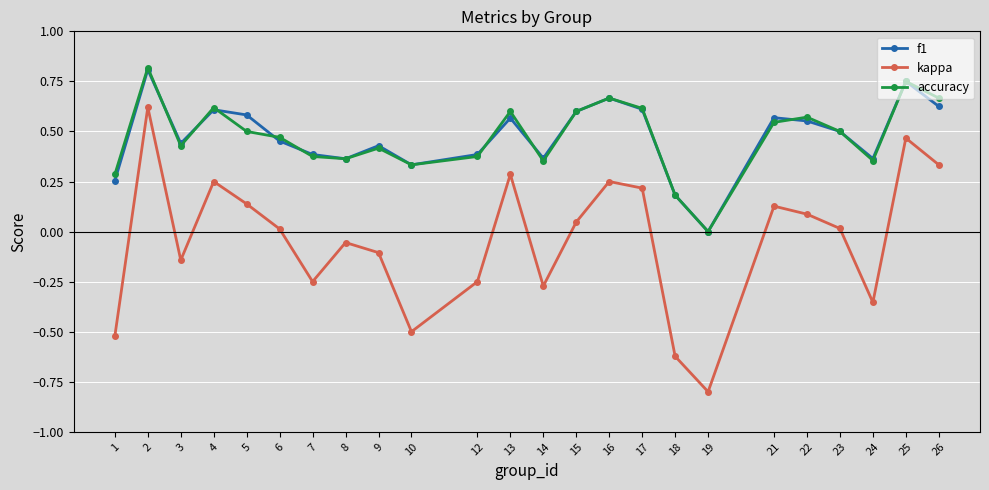

Which series has the widest spread of values?

kappa